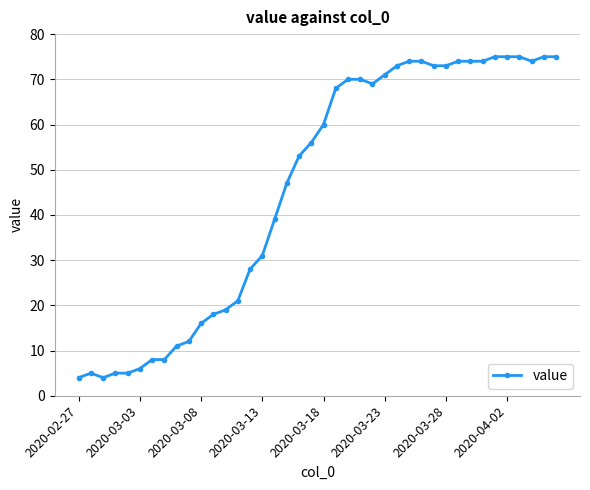

Does the chart display data point markers on the line(s)?

Yes